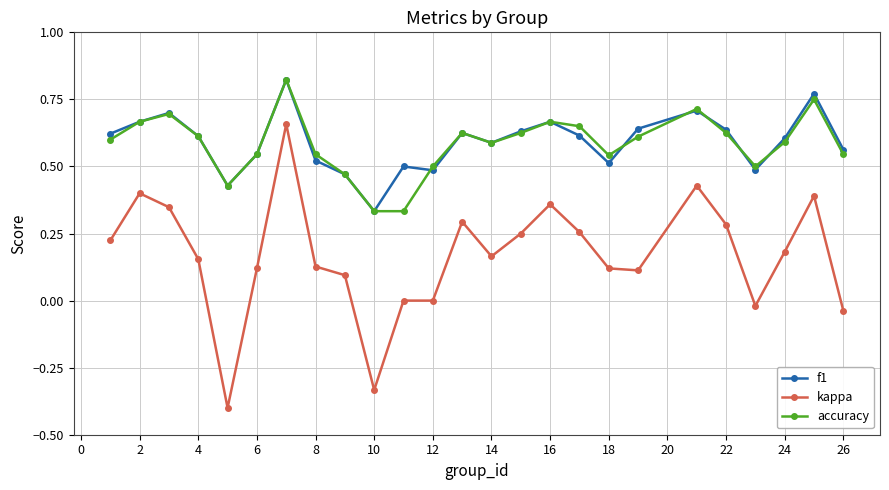

True or false: accuracy has more than 2 points higher than both neighbors.

True